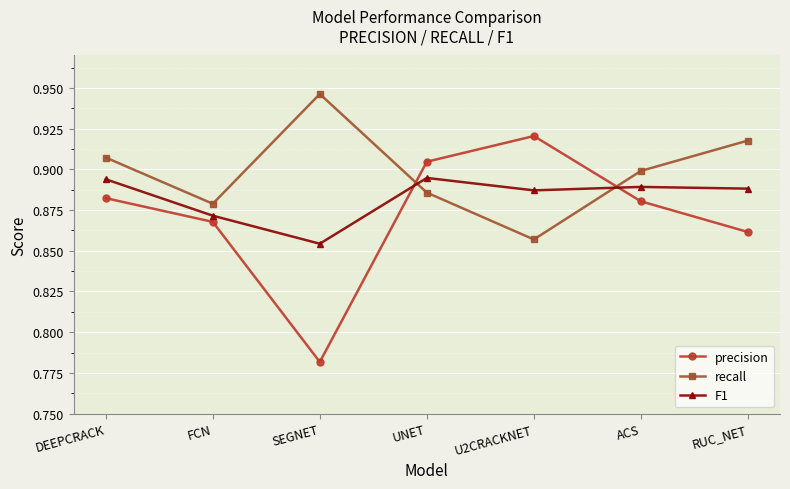

In precision, how many points are lower than both neighbors (excluding endpoints)?

1